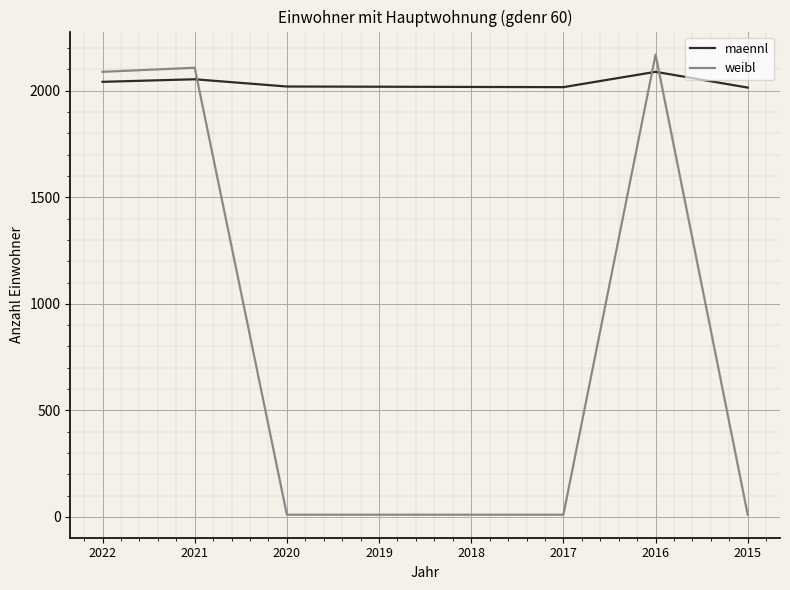

At 2019, list the series in order from largest to smallest.

maennl, weibl